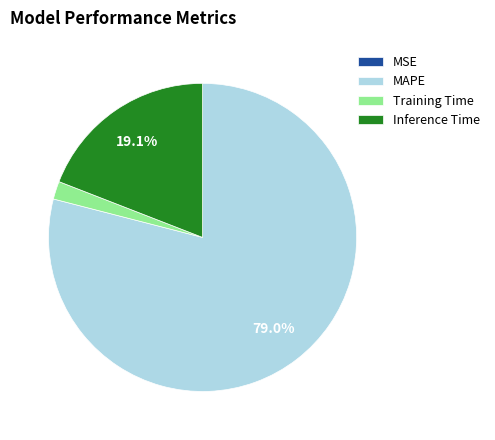

What is the majority slice?

MAPE